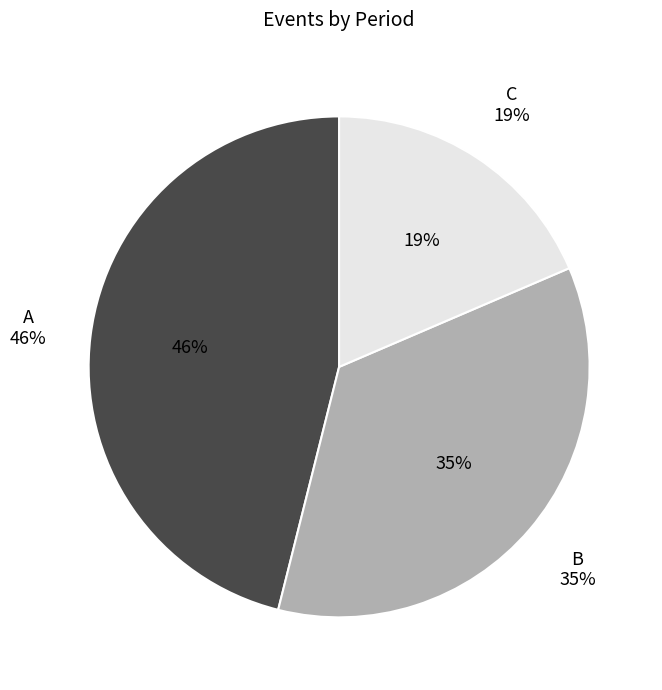

To the nearest percent, what is the combined percentage of Period 2 and Period 3?

54%